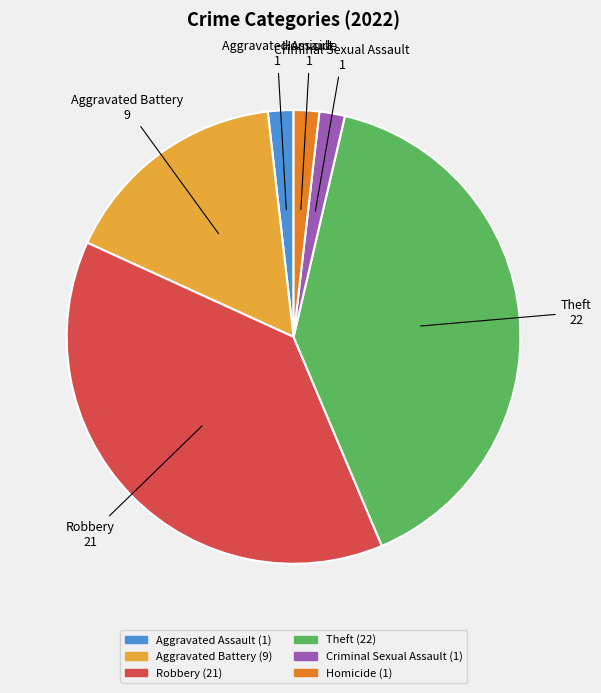

Does any single category account for the majority?

No